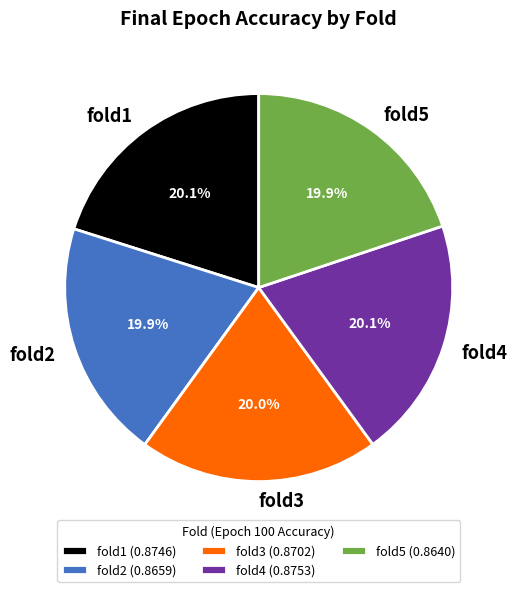

Combined, do fold4 and fold2 account for over 50%?

No